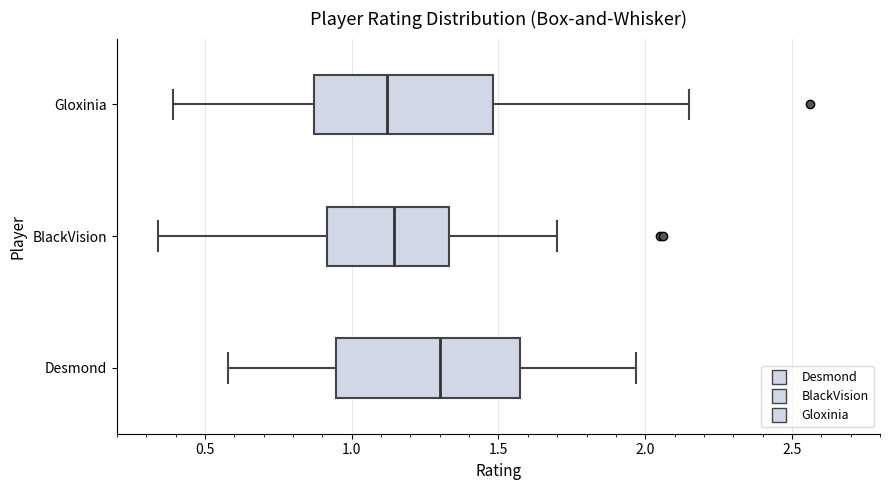

Where does the right whisker of the box for BlackVision end on the x-axis? The values are not printed on the chart, so give them approximately, as read against the axis.

1.70